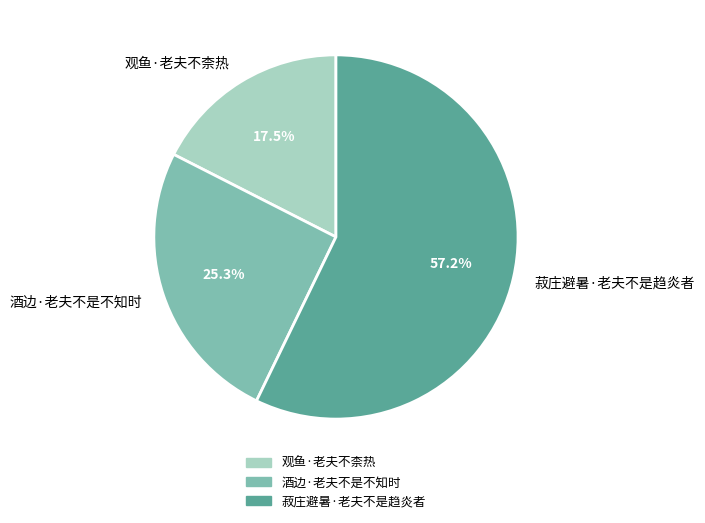

Count the number of slices in the pie.

3